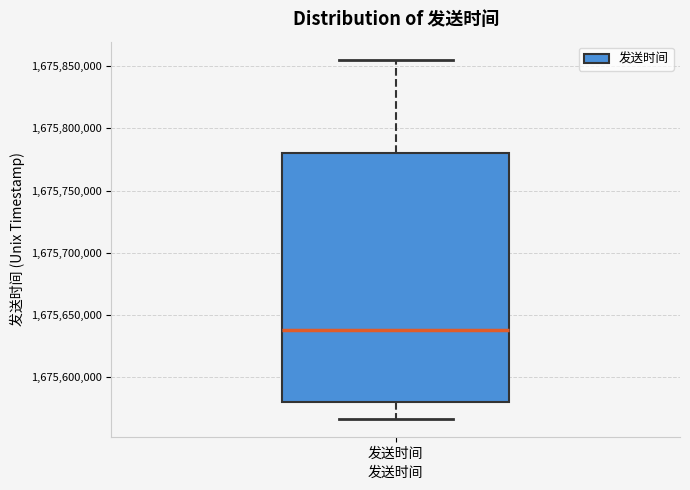

Where is the lower edge of the box for 发送时间 on the y-axis? The values are not printed on the chart, so give them approximately, as read against the axis.

1675580000